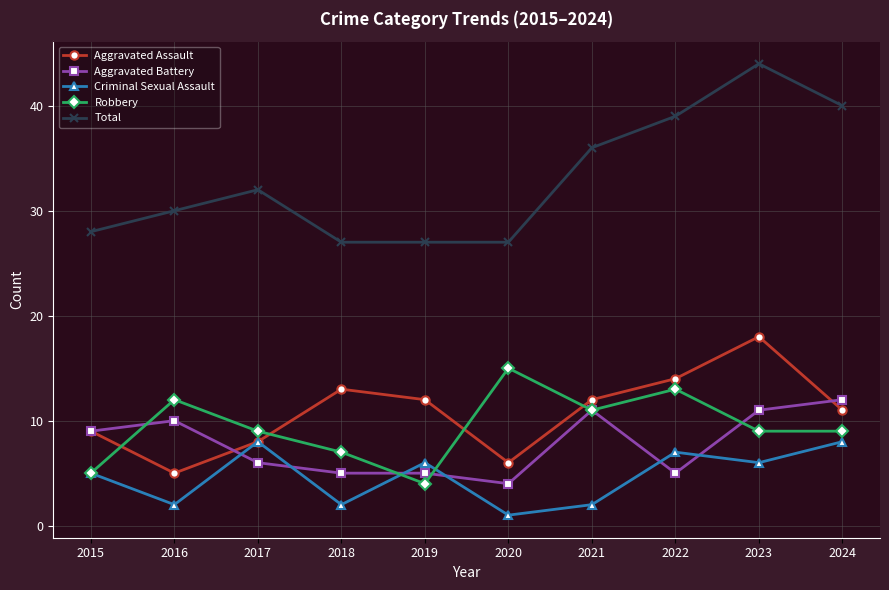

What value does the Aggravated Battery series have at 2015?

9